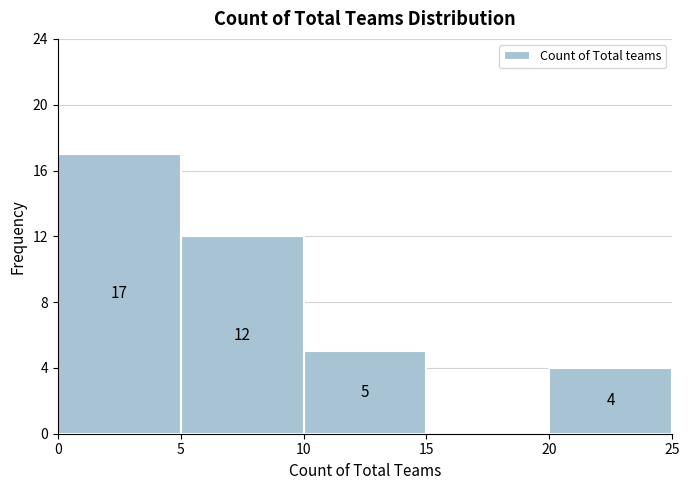

Over which range of the x-axis is the bar tallest?

0 to 5